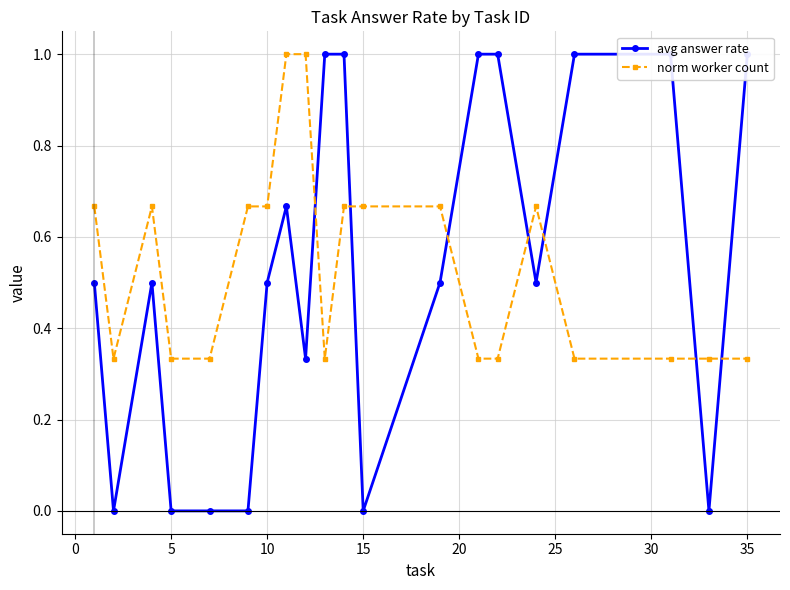

What are all the series names shown in the legend?

avg answer rate, norm worker count